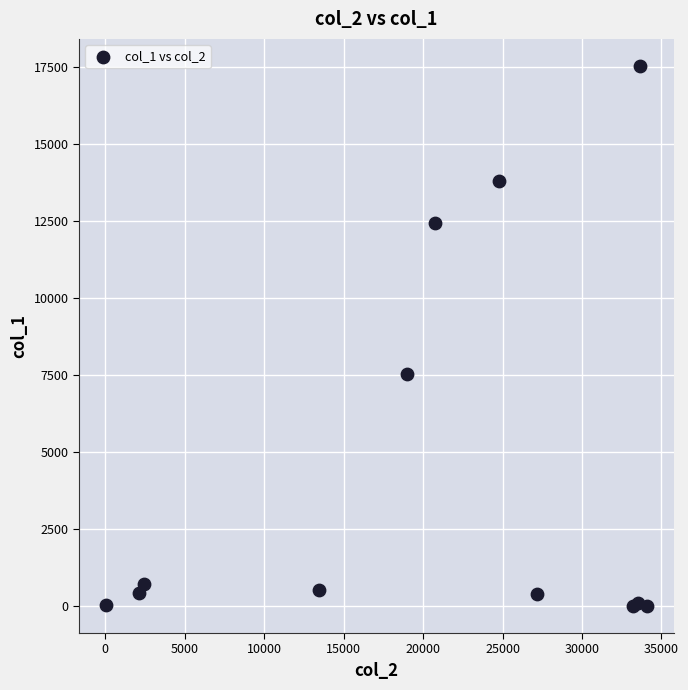

What Y value in the scatter plot is closest to 8768?

7528